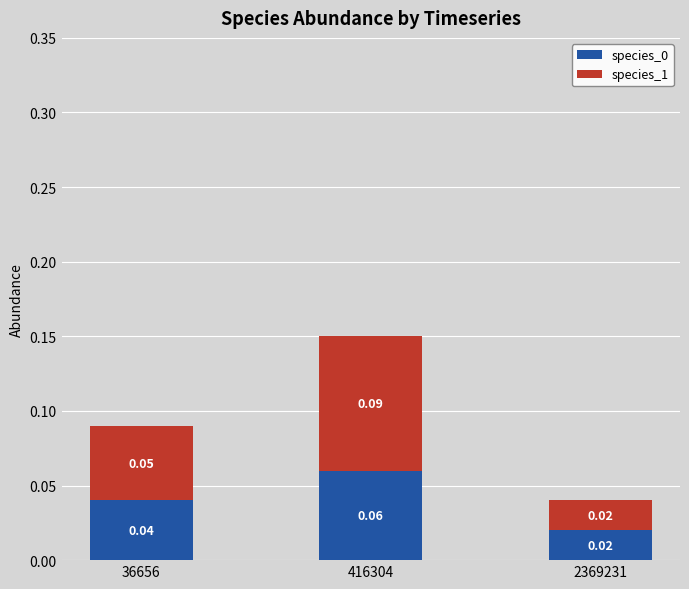

At which category is the sum across all series the highest?

416304